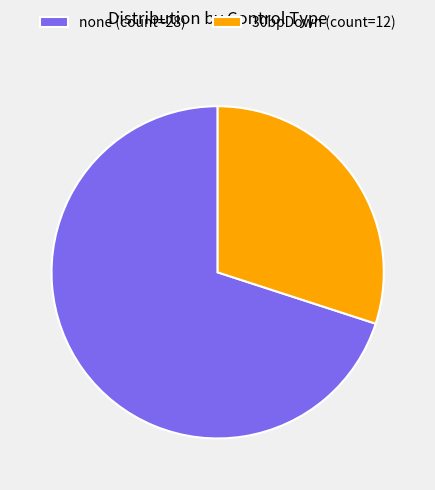

Approximately how many times larger is the value at 30bpDown (count=12) compared to none (count=28)?

0.4